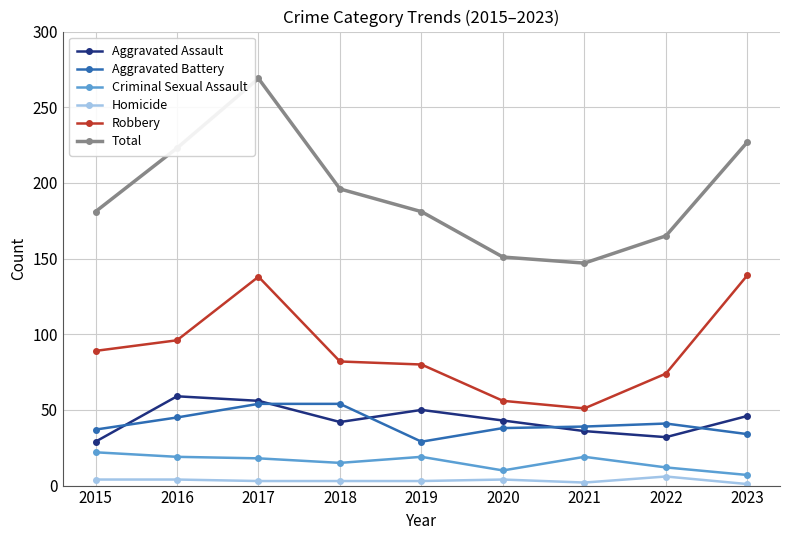

List the series in order of their peak value, lowest first.

Homicide, Criminal Sexual Assault, Aggravated Battery, Aggravated Assault, Robbery, Total